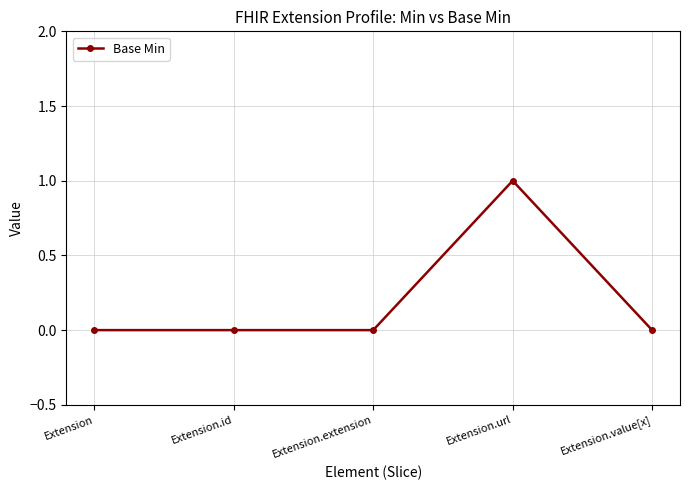

What is the label of the 4th point from the left?

Extension.url